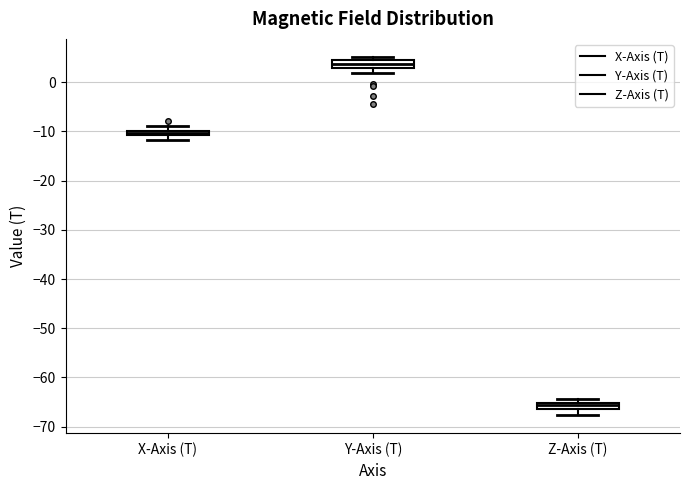

Where is the lower edge of the box for X-Axis (T) on the y-axis? The values are not printed on the chart, so give them approximately, as read against the axis.

-11